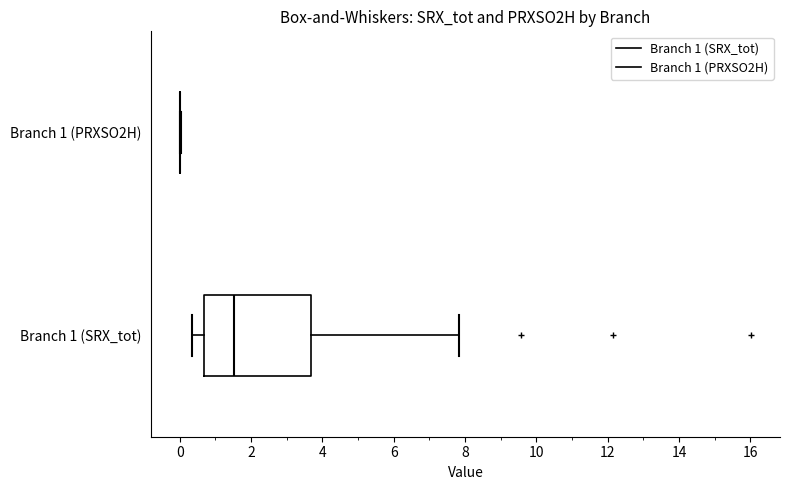

Reading bottom to top, read every box against the x-axis: the position of its median line, the range the box covers, and the ends of its whiskers. The values are not printed on the chart, so give them approximately, as read against the axis.

Branch 1 (SRX_tot): median 1.6, box 0.6 to 3.6, whiskers 0.4 to 7.8
Branch 1 (PRXSO2H): box collapsed to a line at 0.0, whiskers 0.0 to 0.0